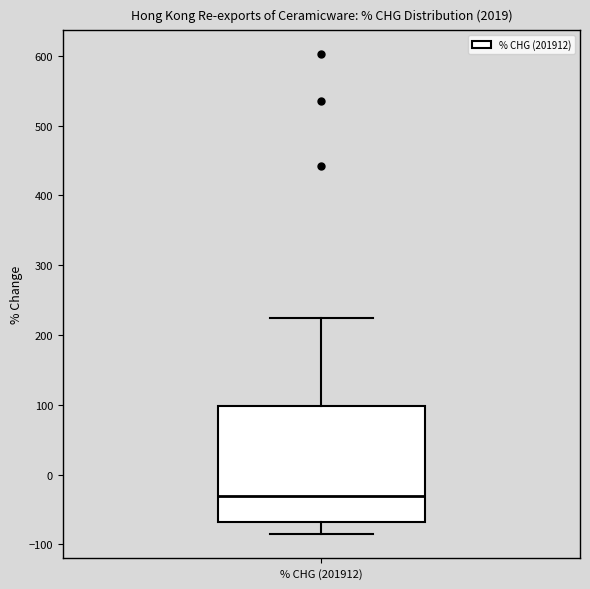

Transcribe this box plot: give where the median line is, the range the box spans, and where the two whiskers end, as read against the y-axis. The values are not printed on the chart, so give them approximately, as read against the axis.

median -30, box -70 to 100, whiskers -90 to 220